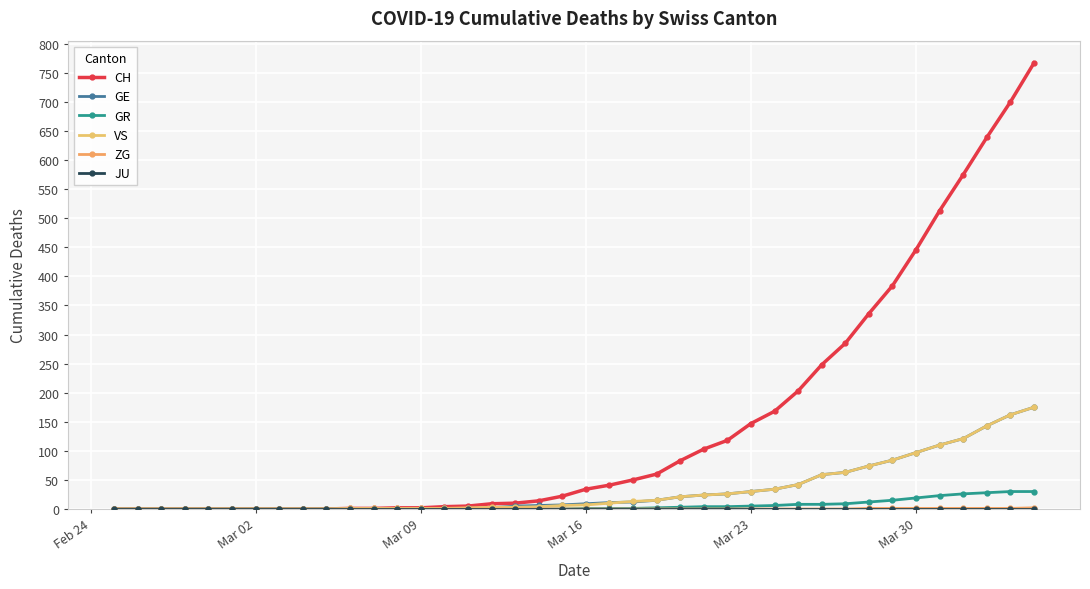

Is this an area chart (filled region under the line)?

No